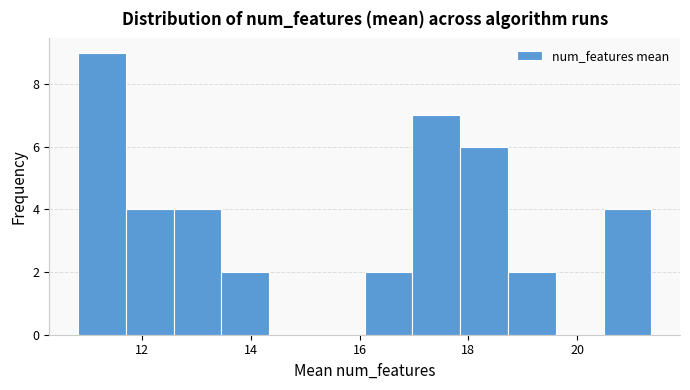

What is the height of the bar covering 20.4 to 21.4 on the x-axis? Neither the bar edges nor the heights are printed on the chart, so give them approximately, as read against the axes.

4